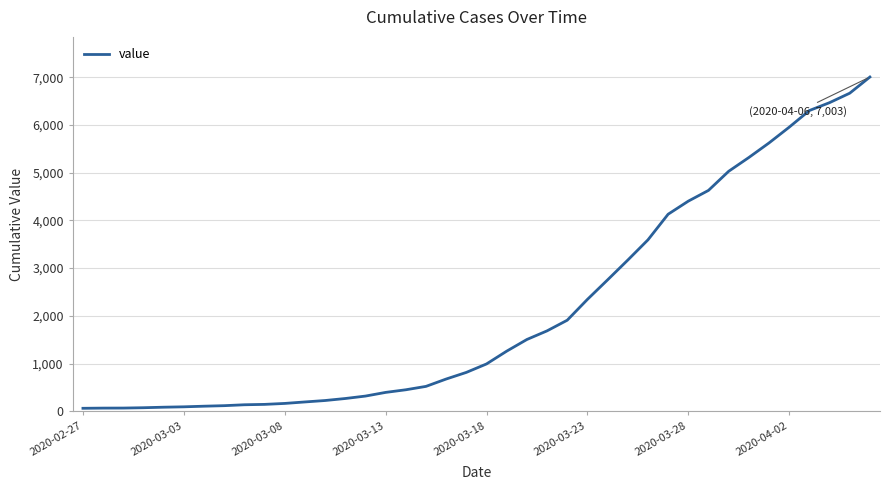

What is the difference between the maximum and minimum values?

6939